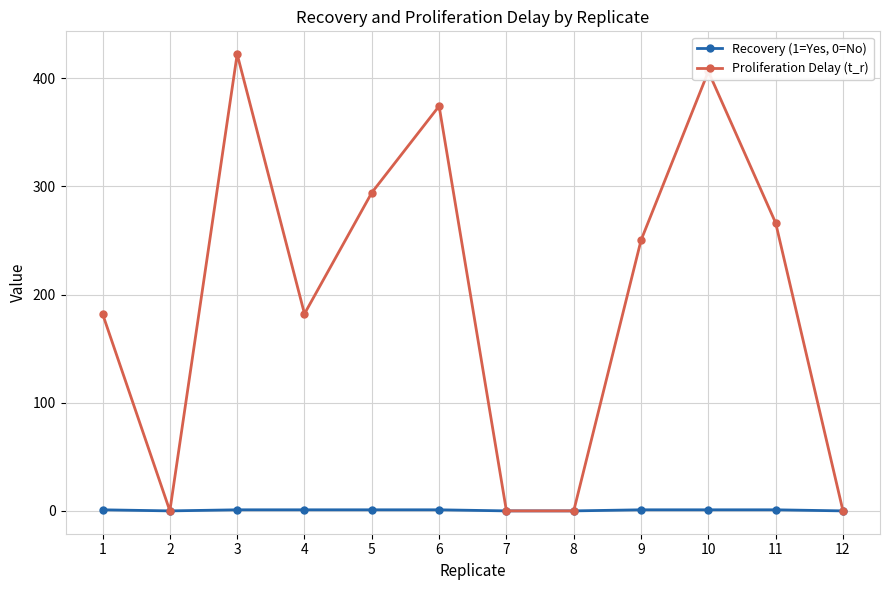

What is the maximum value shown in the chart?

422.2